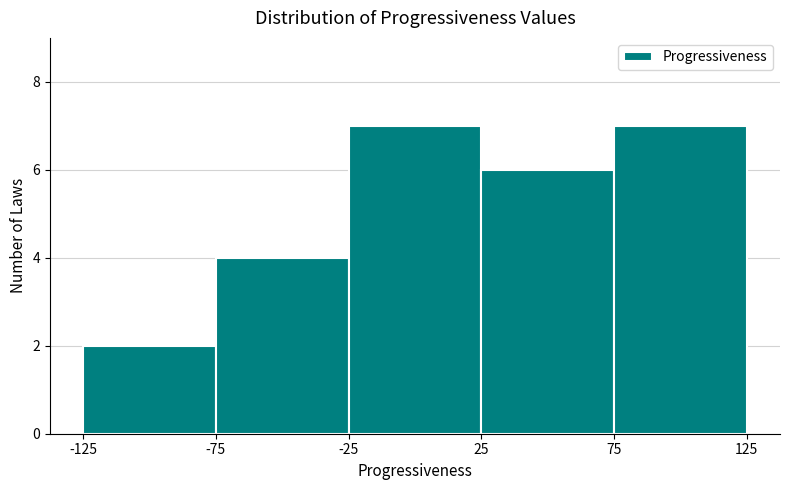

Reading left to right, list every bar in this chart as the range it spans on the x-axis followed by its height. The values are not printed on the chart, so give them approximately, as read against the axis.

-125 to -75: 2
-75 to -25: 4
-25 to 25: 7
25 to 75: 6
75 to 125: 7